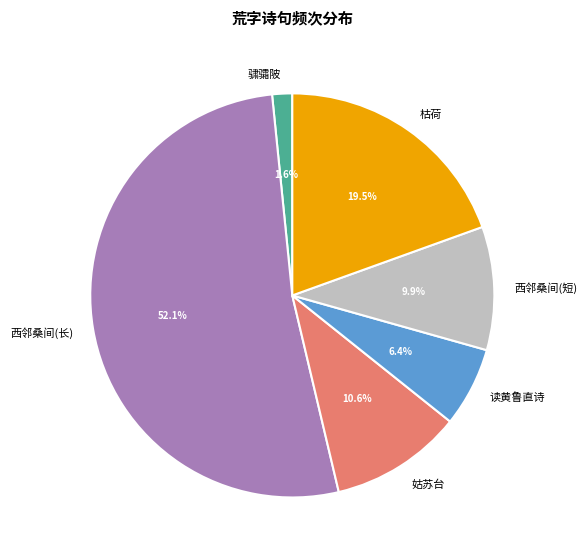

How many slices are in this pie chart?

6